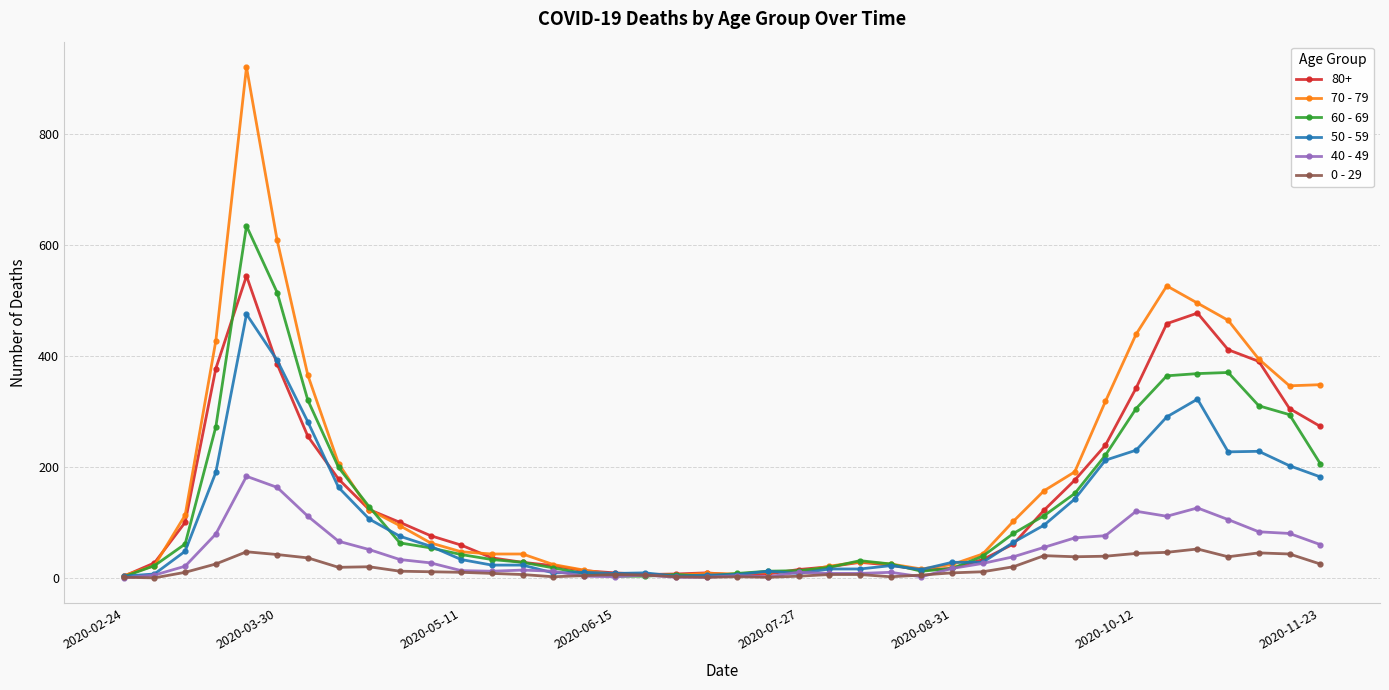

Count the number of categories in the chart.

40